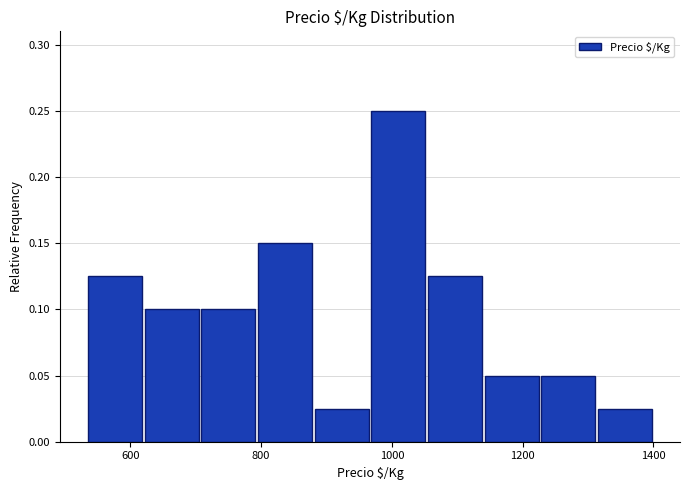

Reading left to right, list every bar in this chart as the range it spans on the x-axis followed by its height. Neither the bar edges nor the heights are printed on the chart, so give them approximately, as read against the axes.

540 to 620: 0.125
620 to 700: 0.100
700 to 800: 0.100
800 to 880: 0.150
880 to 960: 0.025
960 to 1060: 0.250
1060 to 1140: 0.125
1140 to 1220: 0.050
1220 to 1320: 0.050
1320 to 1400: 0.025